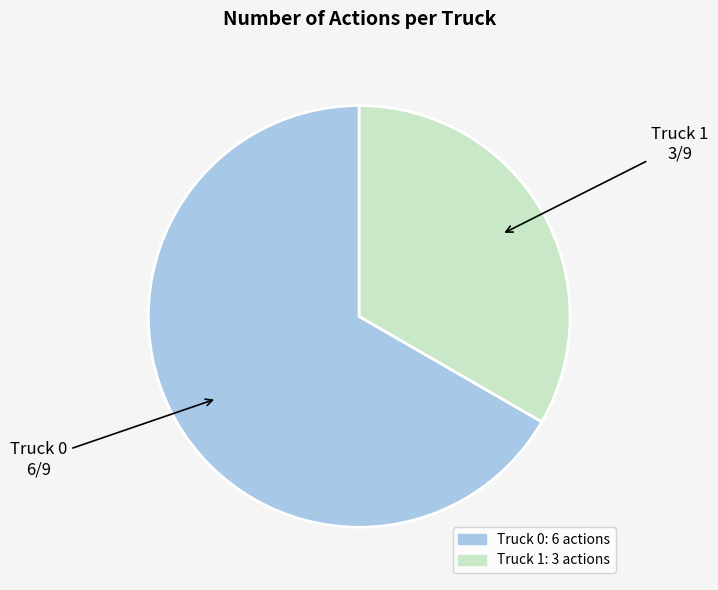

Which slice represents more than half of the pie?

Truck 0